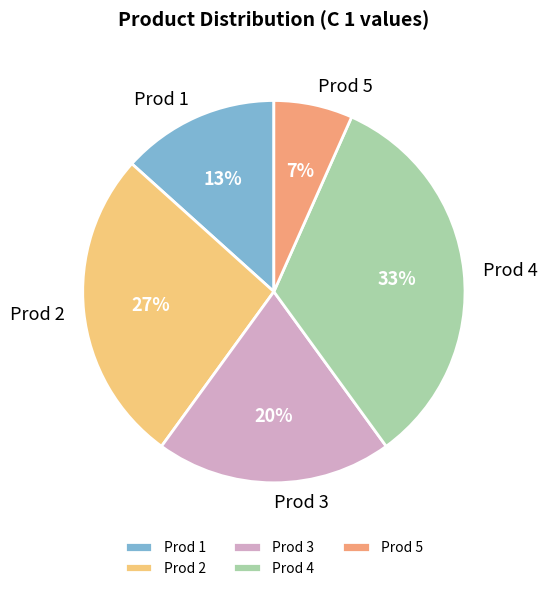

True or false: Prod 1 accounts for 21% of the total.

False